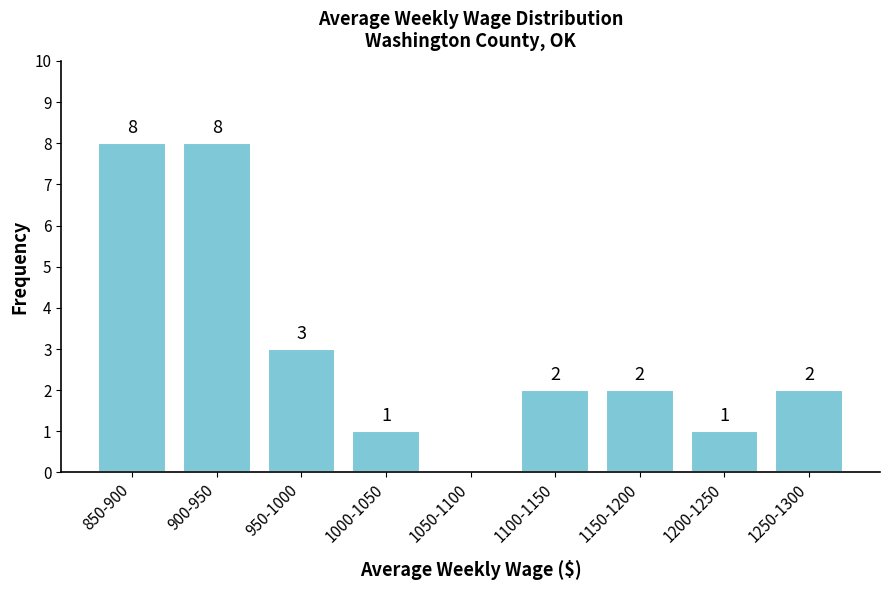

Reading left to right, what are all the values shown in this chart?

850-900=8	900-950=8	950-1000=3	1000-1050=1	1050-1100=0	1100-1150=2	1150-1200=2	1200-1250=1	1250-1300=2